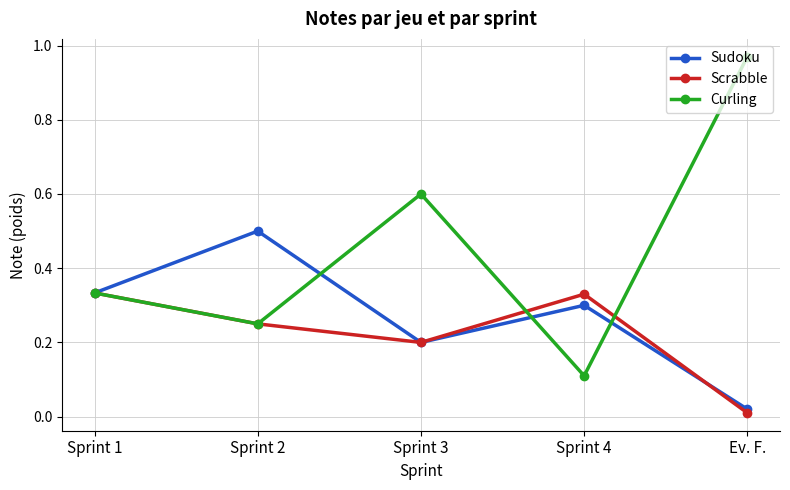

Rank the series at Ev. F. from highest to lowest value.

Curling, Sudoku, Scrabble